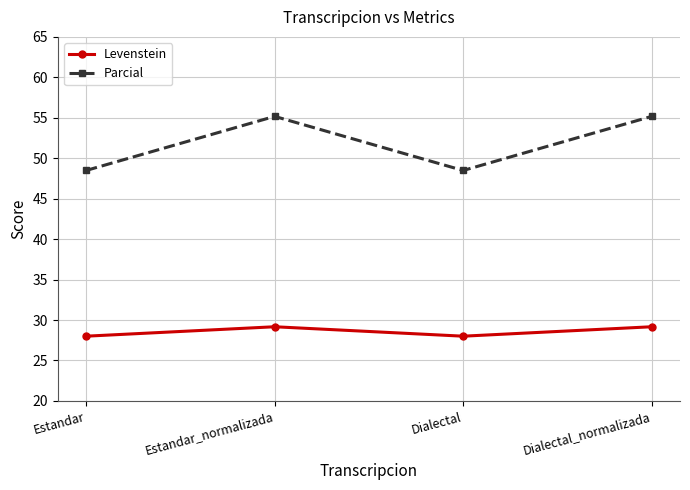

Rank the series by their maximum value, from highest to lowest.

Parcial, Levenstein